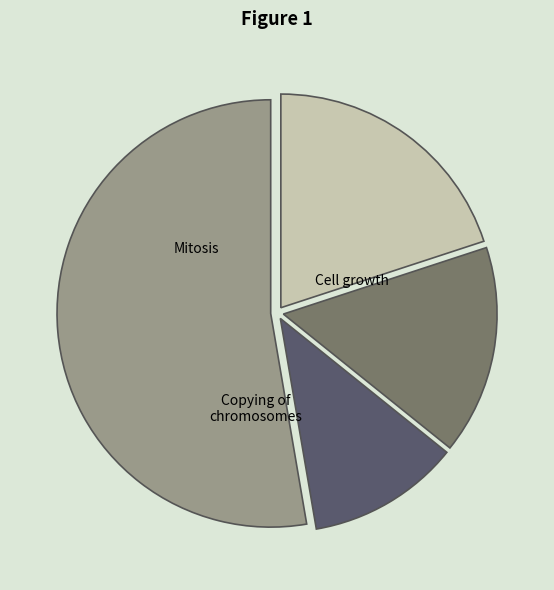

Is there a majority slice in this chart?

Yes